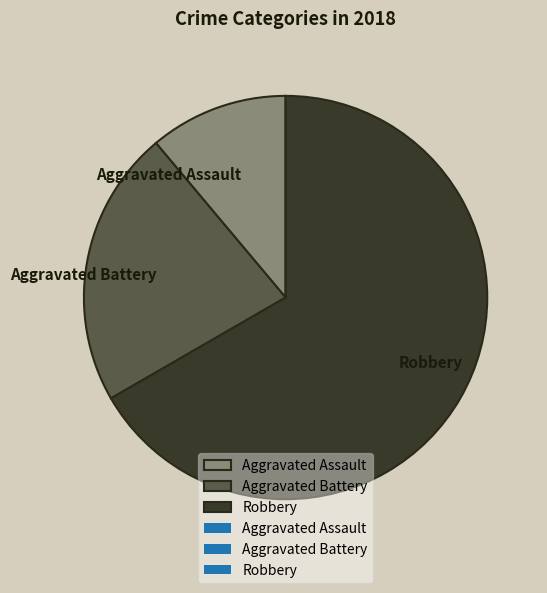

The Aggravated Battery slice represents 22% of the pie. True or false?

True